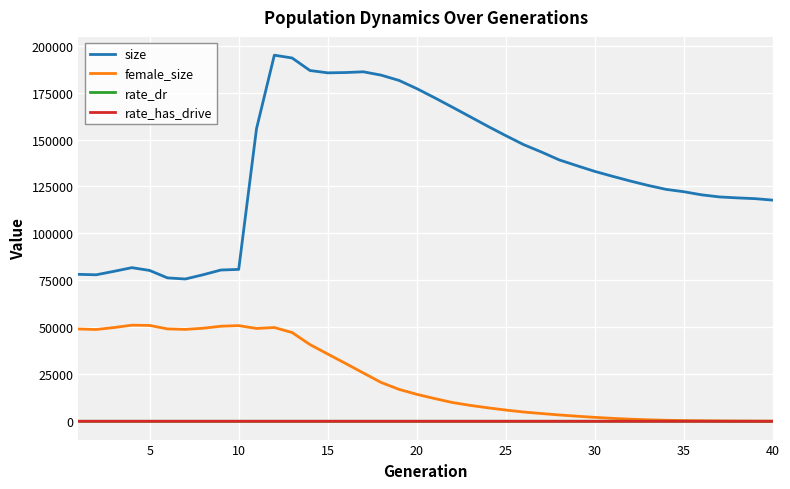

Which series has the widest spread of values?

size